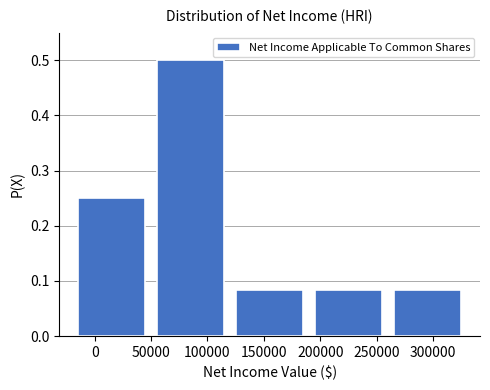

Reading left to right, transcribe this chart: for each bar, give the range it covers on the x-axis and its height. Neither the bar edges nor the heights are printed on the chart, so give them approximately, as read against the axes.

-20000 to 50000: 0.25
50000 to 120000: 0.50
120000 to 190000: 0.08
190000 to 260000: 0.08
260000 to 330000: 0.08